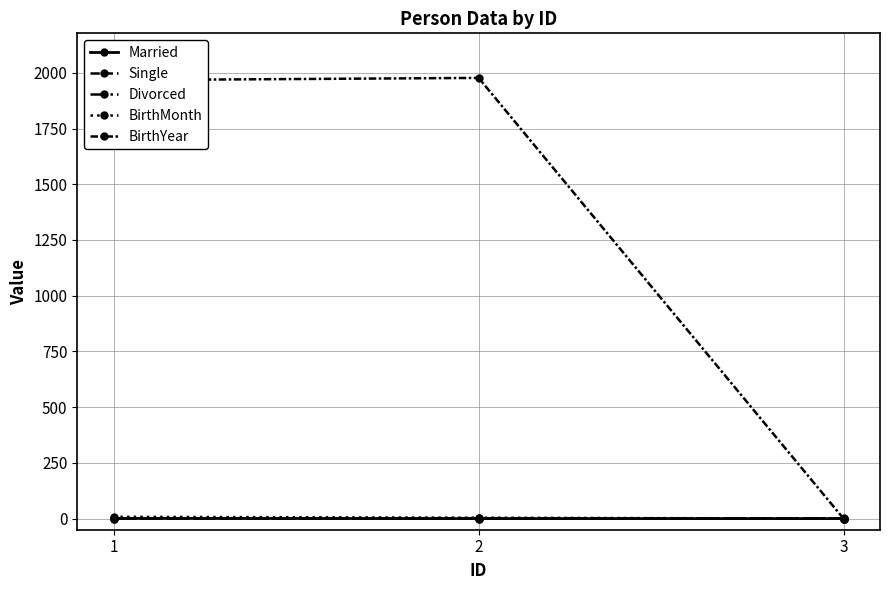

What is the value of the Divorced point at the 3rd from the left?

1